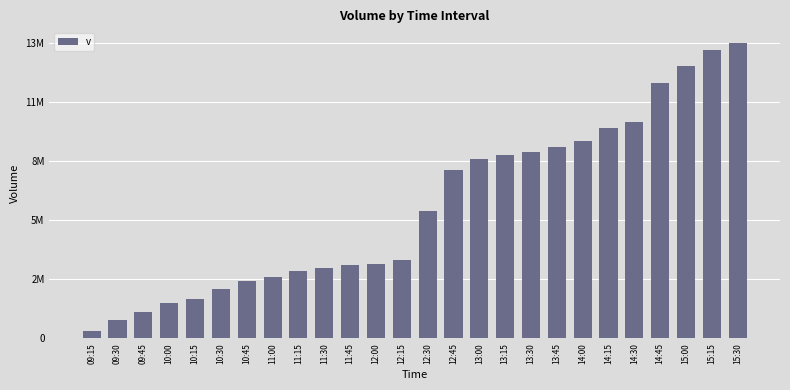

Are the bars horizontal?

No